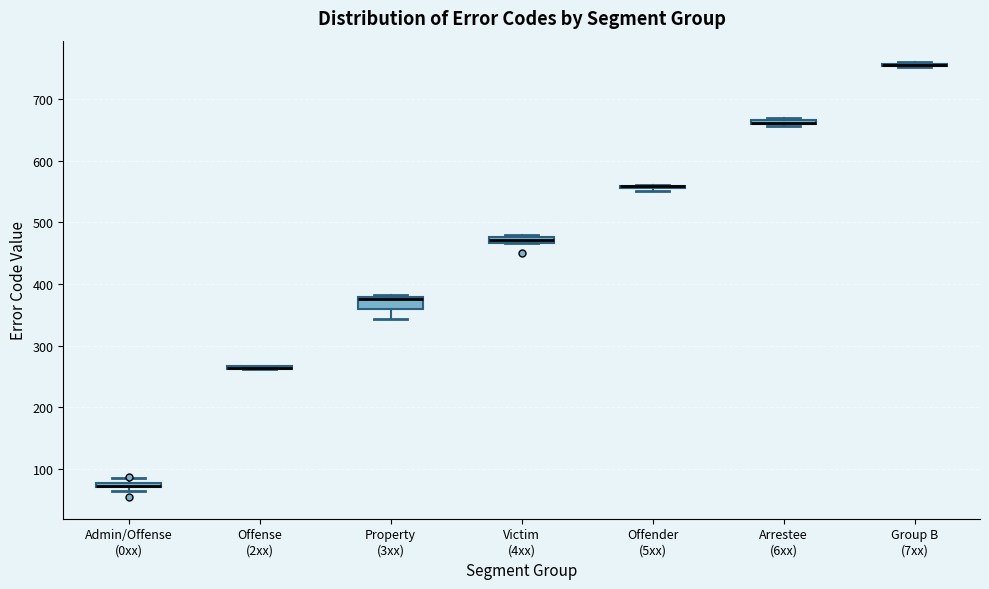

Which box is the tallest, from its lower edge to its upper edge?

Property (3xx)